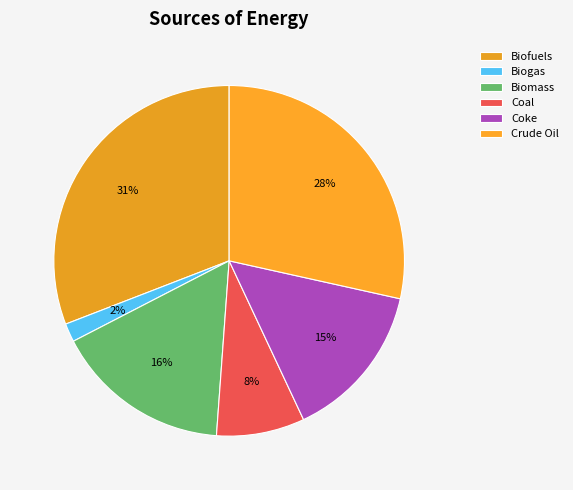

Which slice is the largest?

Biofuels